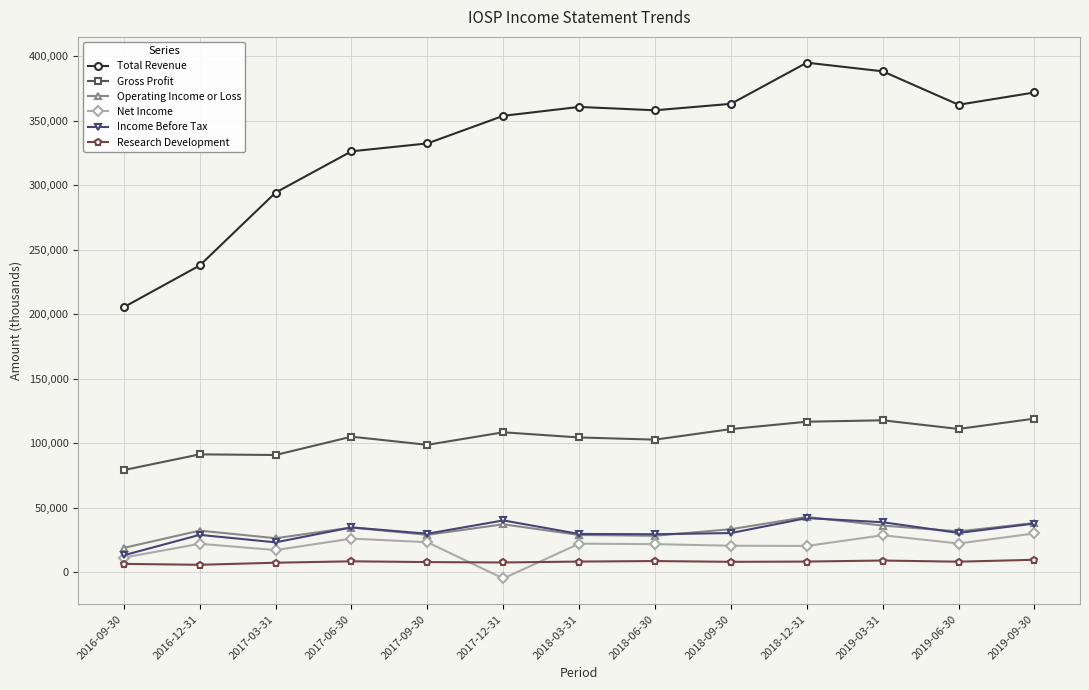

How many series are shown in this chart?

6